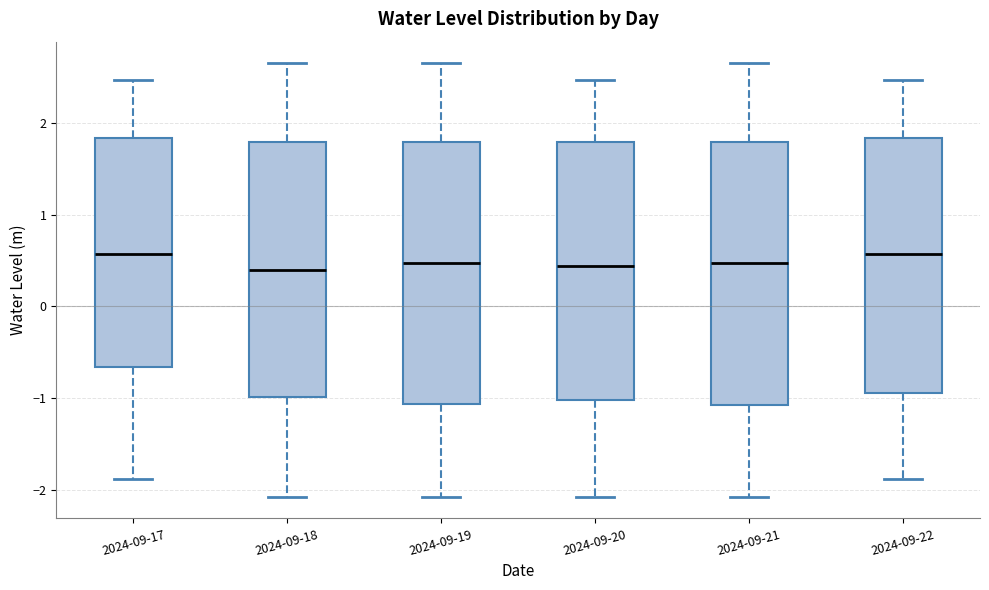

Reading left to right, read every box against the y-axis: the position of its median line, the range the box covers, and the ends of its whiskers. The values are not printed on the chart, so give them approximately, as read against the axis.

2024-09-17: median 0.6, box -0.7 to 1.8, whiskers -1.9 to 2.5
2024-09-18: median 0.4, box -1.0 to 1.8, whiskers -2.1 to 2.7
2024-09-19: median 0.5, box -1.1 to 1.8, whiskers -2.1 to 2.7
2024-09-20: median 0.4, box -1.0 to 1.8, whiskers -2.1 to 2.5
2024-09-21: median 0.5, box -1.1 to 1.8, whiskers -2.1 to 2.7
2024-09-22: median 0.6, box -0.9 to 1.8, whiskers -1.9 to 2.5